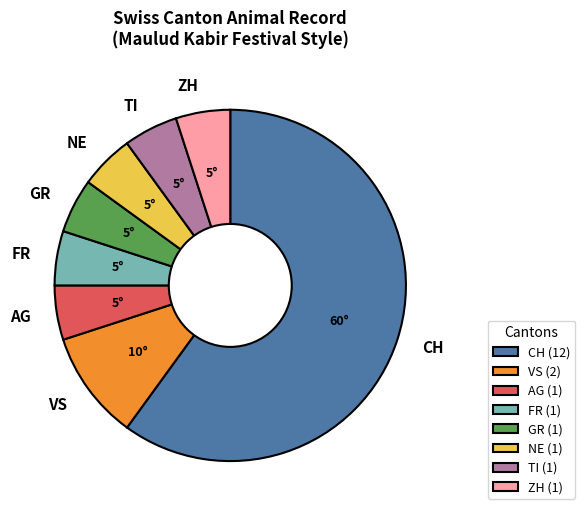

The FR slice represents 15% of the pie. True or false?

False